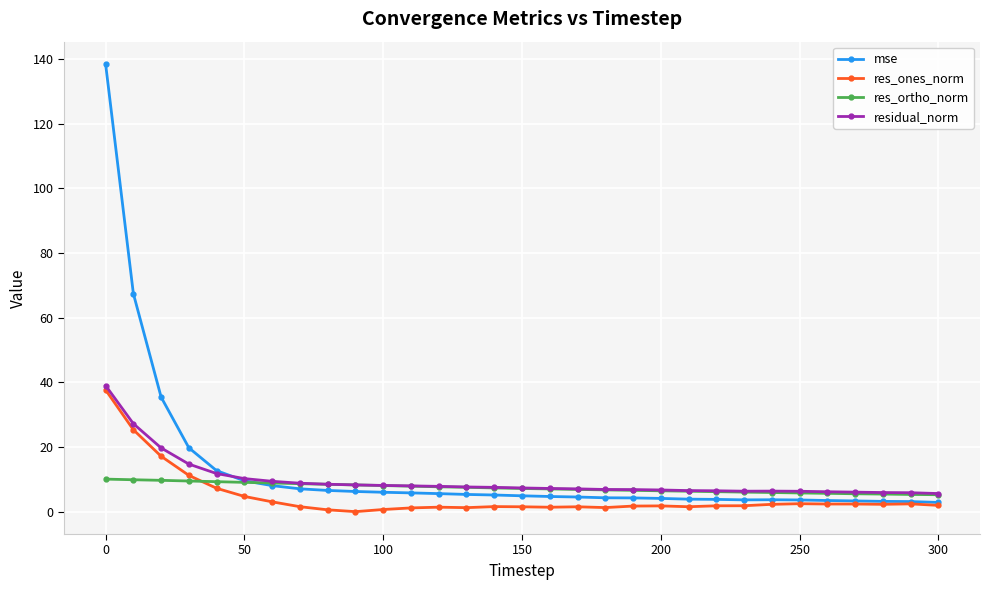

Which series has the largest range (max minus min)?

mse